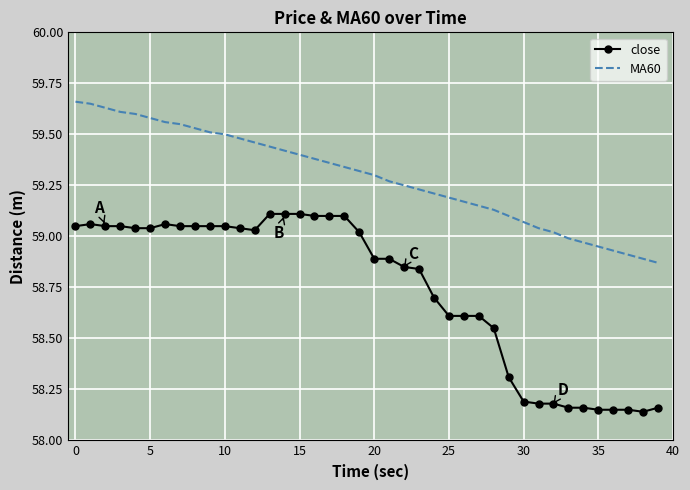

Which series has the largest range (max minus min)?

close